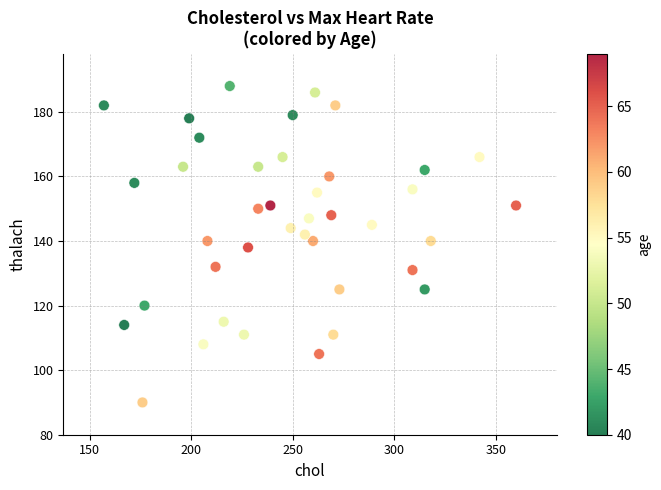

What is the range of Y values (max minus min)?

98